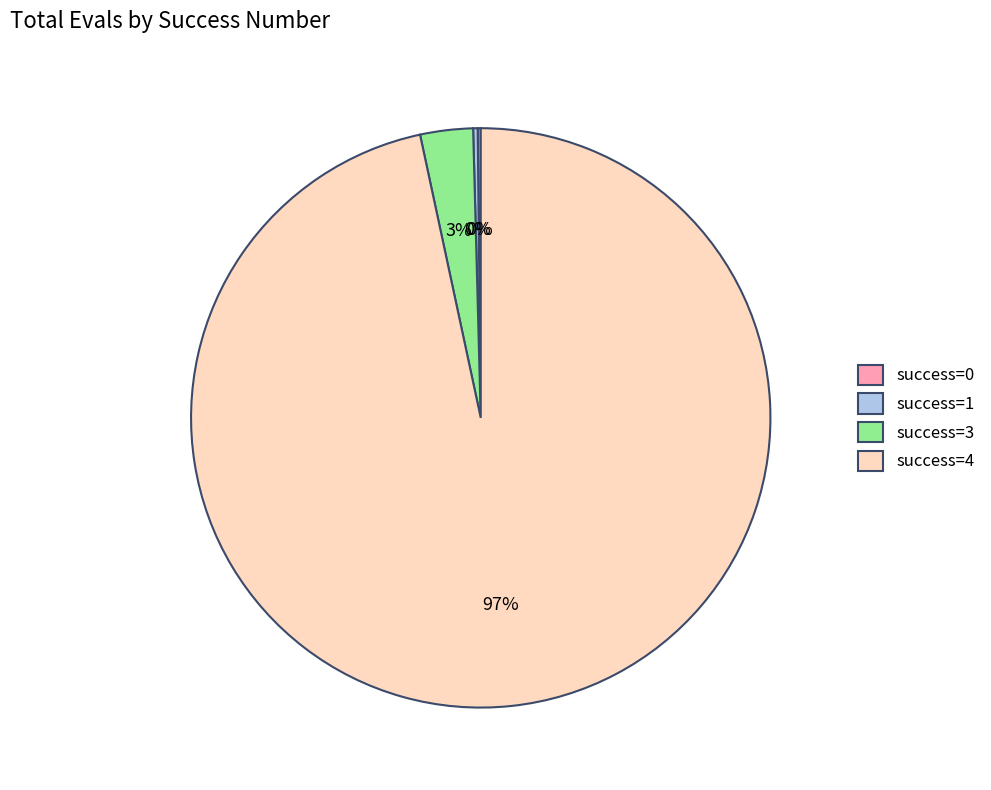

To the nearest percent, what is the average slice percentage?

25%